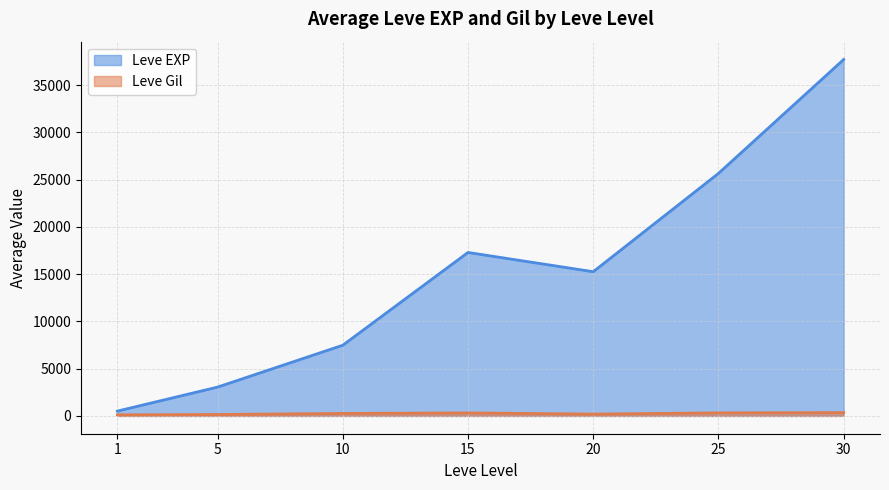

Where is Leve Gil nearest to the value 318?

25